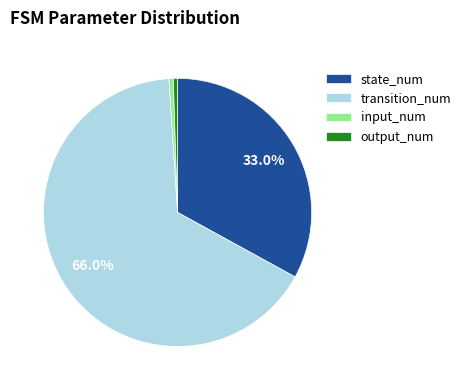

Is there a majority slice in this chart?

Yes